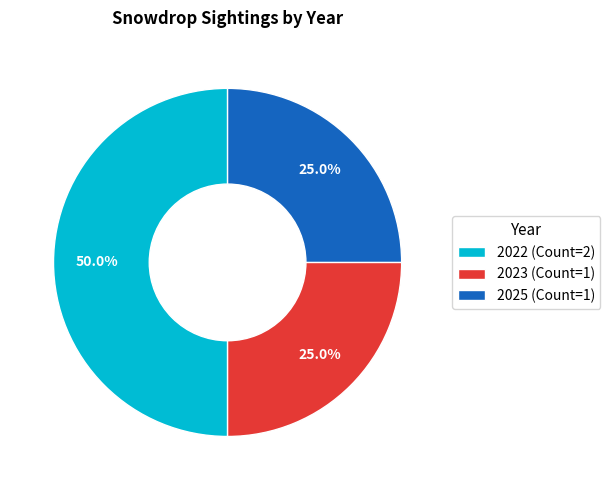

Does 2025 represent more than half of the total?

No